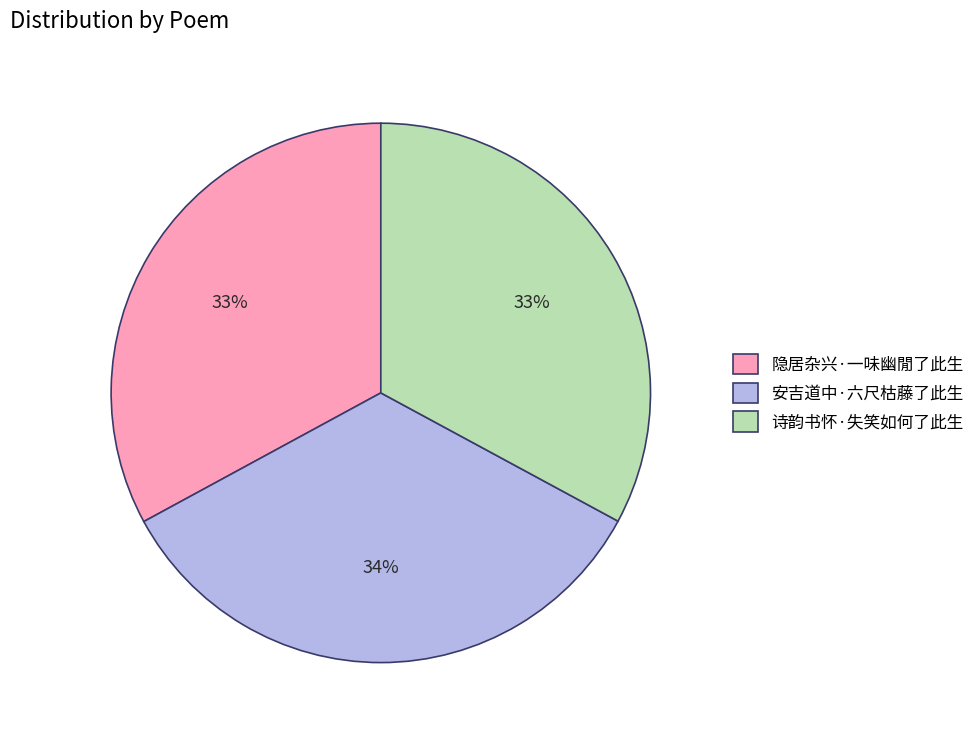

What is the ratio of the value at 诗韵书怀·失笑如何了此生 to the value at 隐居杂兴·一味幽閒了此生?

1.0